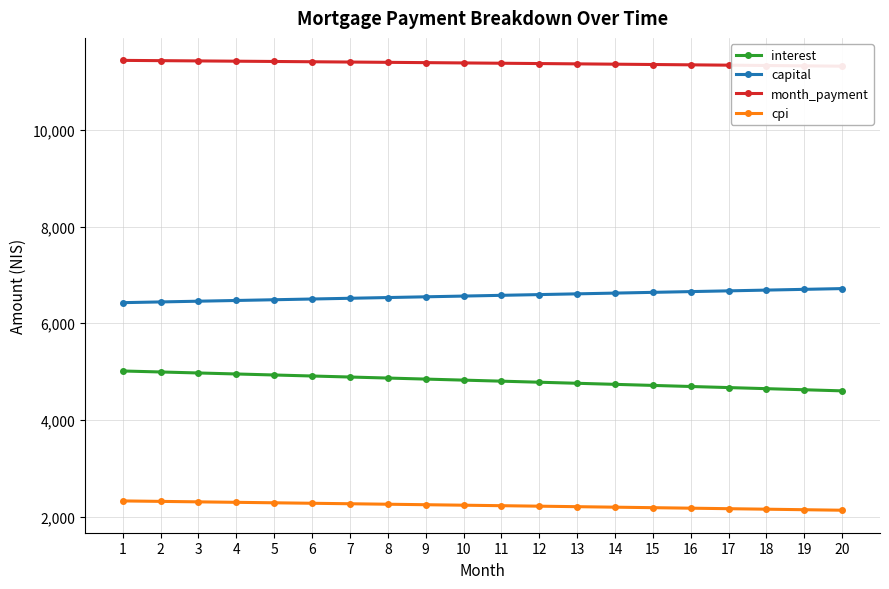

At which category is the sum across all series the highest?

1